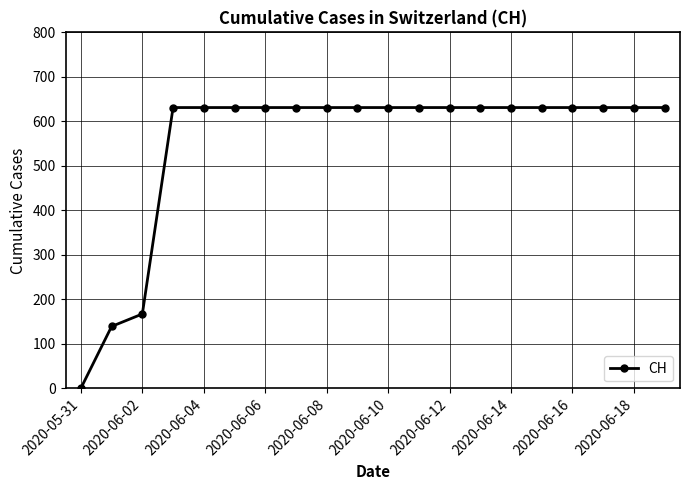

Reading left to right, what are all the values shown in this chart?

0	139	167	631	631	631	631	631	631	631	631	631	631	631	631	631	631	631	631	631